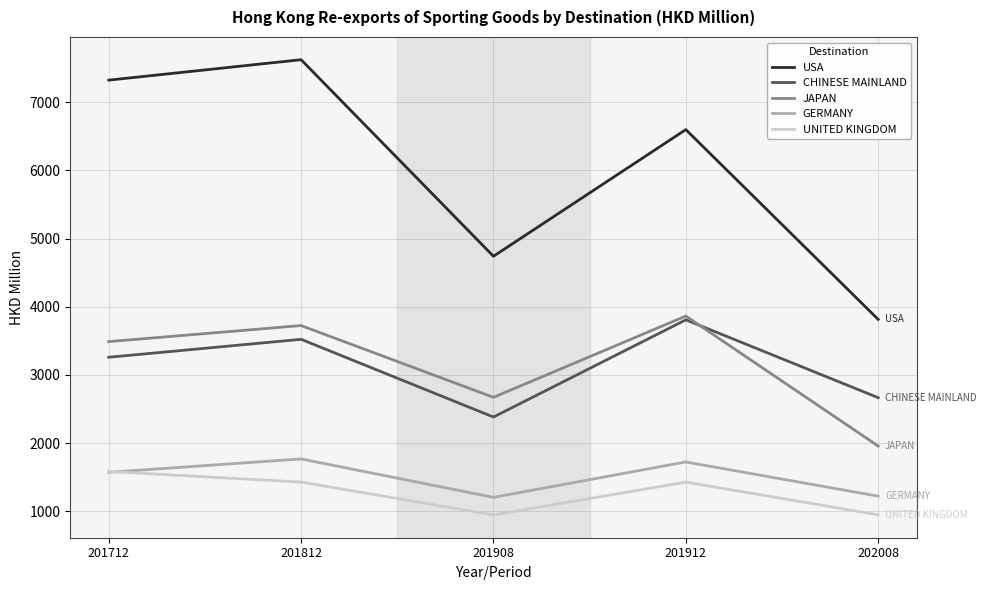

The UNITED KINGDOM series shows 660.3 at 201812. True or false?

False